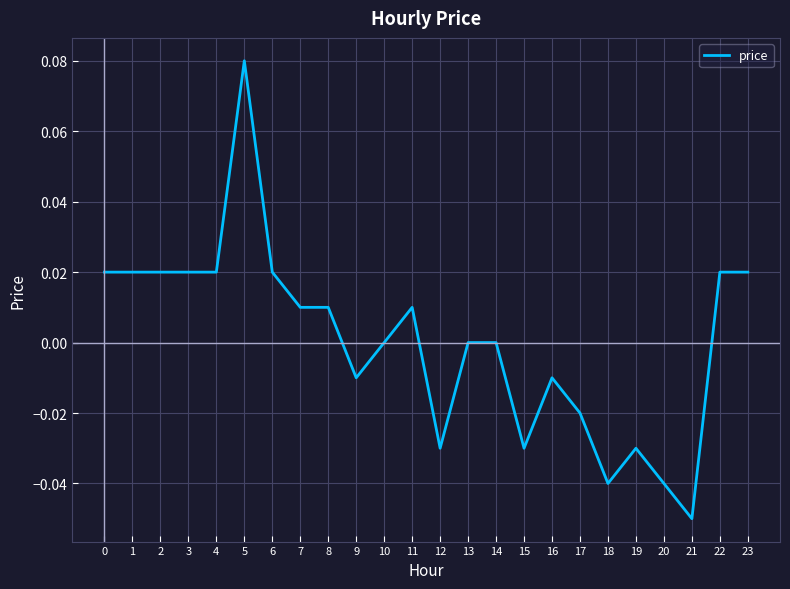

Is it true that the value at 22 is 0.0?

True